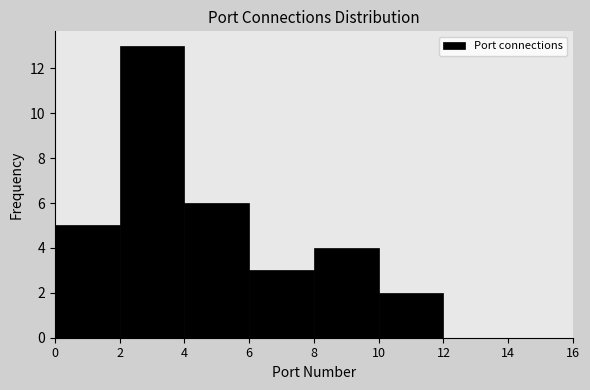

Reading left to right, transcribe this chart: for each bar, give the range it covers on the x-axis and its height. The values are not printed on the chart, so give them approximately, as read against the axis.

0 to 2: 5
2 to 4: 13
4 to 6: 6
6 to 8: 3
8 to 10: 4
10 to 12: 2
12 to 14: 0
14 to 16: 0